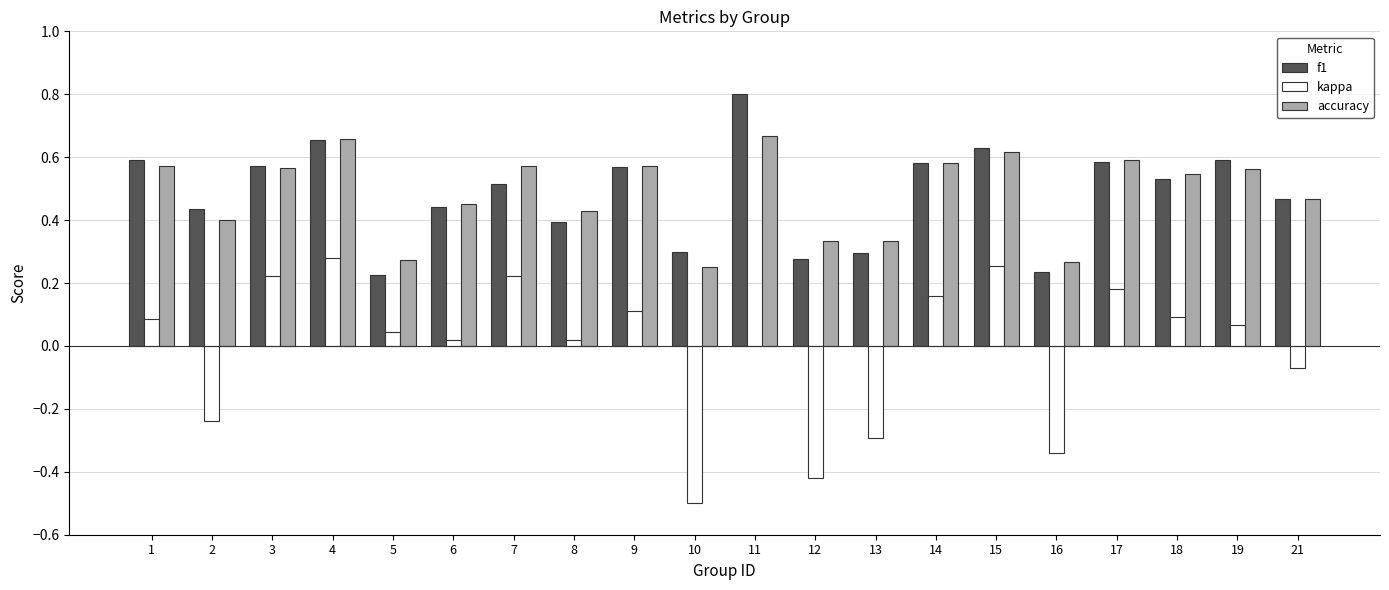

How many data points does each series have?

20